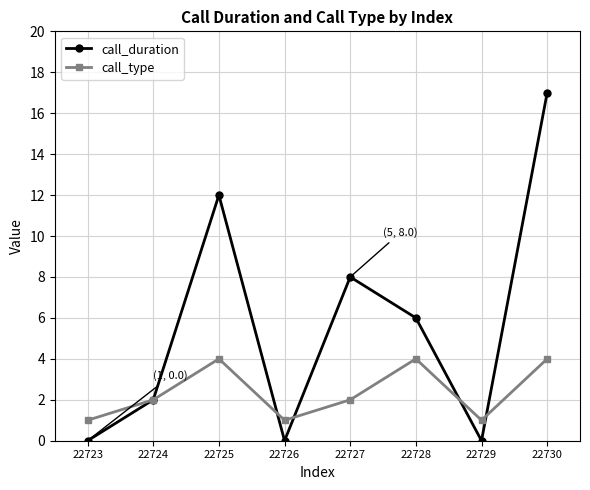

At which label does call_duration first exceed 6?

22725